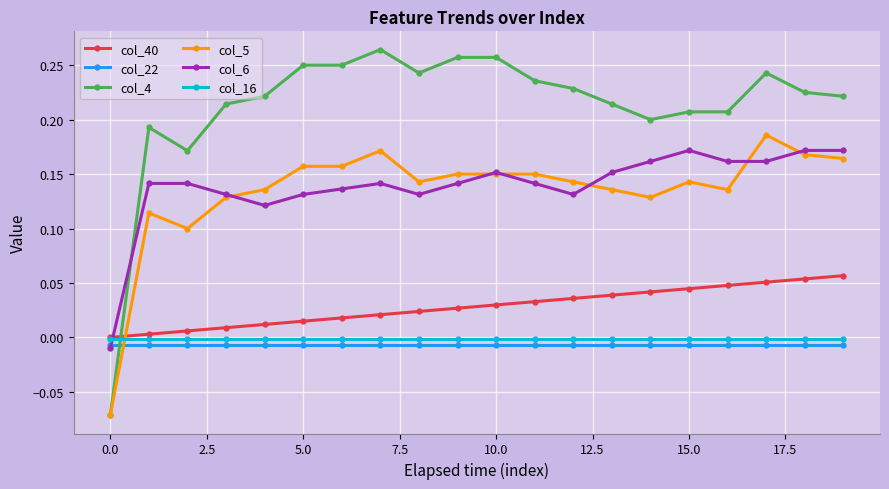

Which series has the largest total across all categories?

col_4